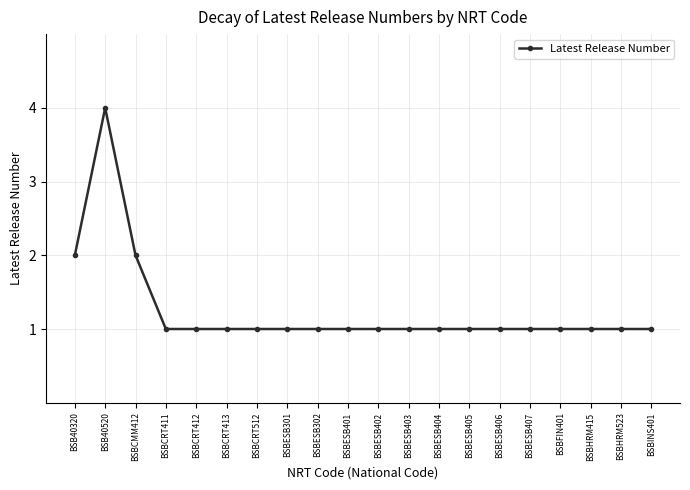

What is the greatest value displayed?

4